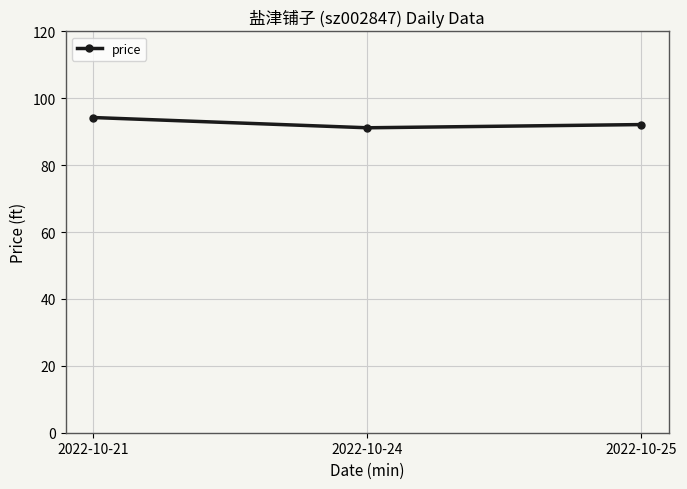

The value at 2022-10-21 is 94.2. True or false?

True